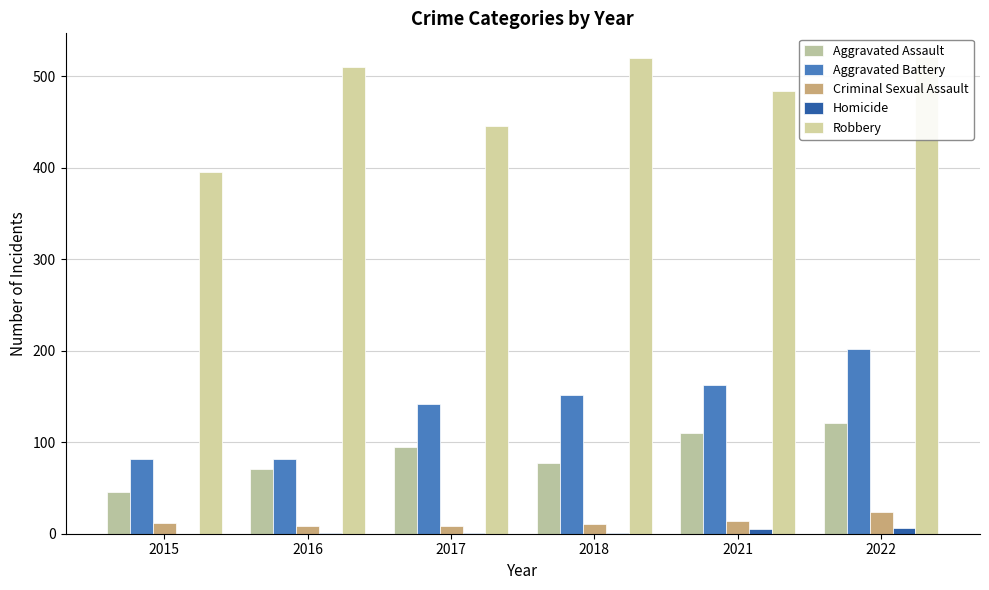

Reading left to right, transcribe all the data shown in this chart.

Aggravated Assault: 46	71	95	77	110	121
Aggravated Battery: 82	82	142	152	163	202
Criminal Sexual Assault: 12	8	8	11	14	24
Homicide: 0	1	1	1	5	6
Robbery: 395	510	446	520	484	521